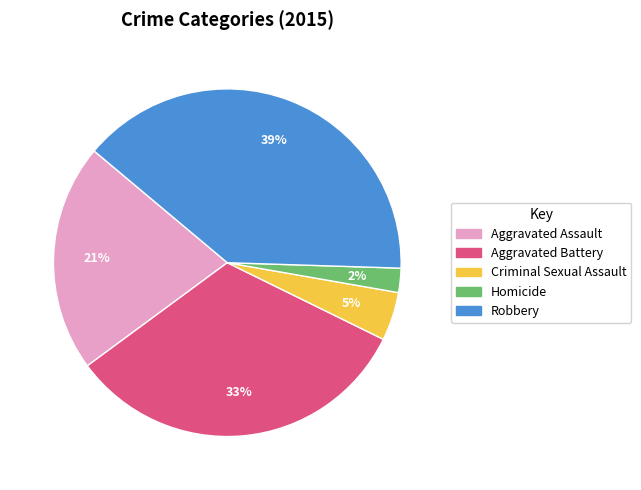

To the nearest percent, what portion does Aggravated Assault represent?

21%